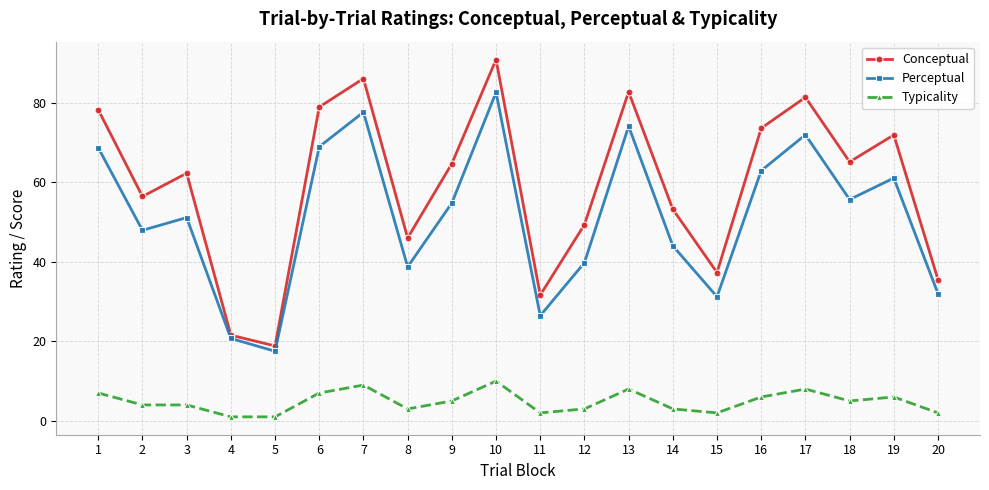

What value does the Typicality series have at 5?

1.0